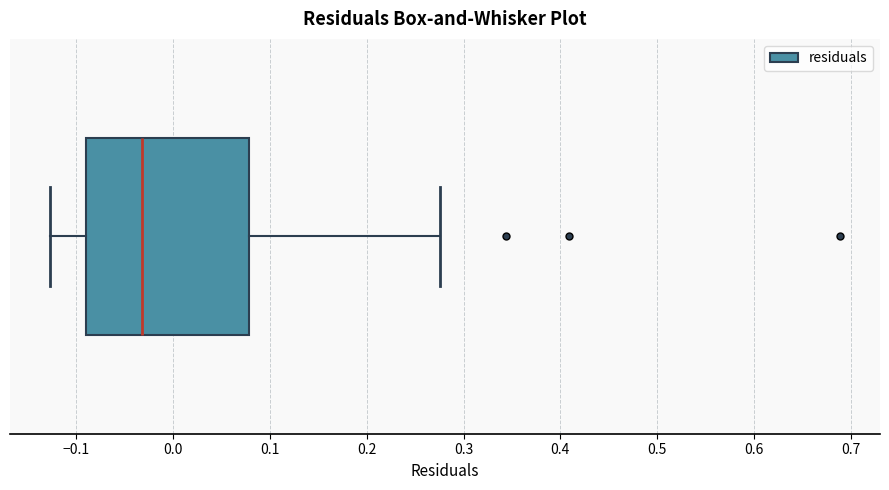

Where does the left whisker of the box end on the x-axis? The values are not printed on the chart, so give them approximately, as read against the axis.

-0.13